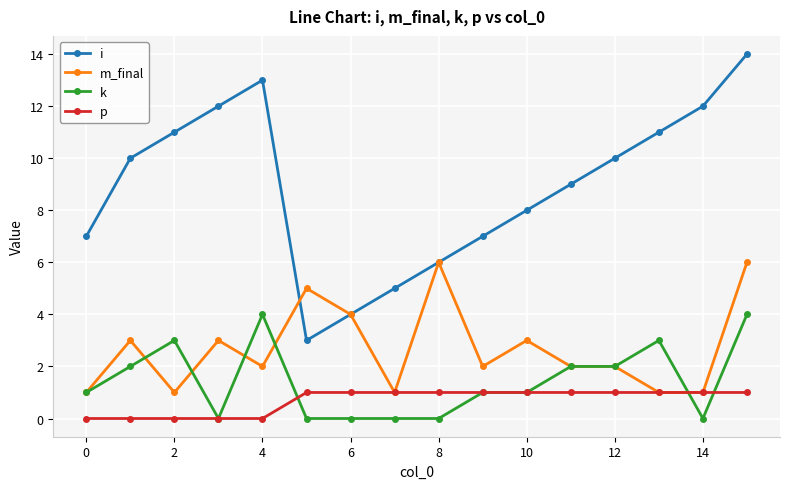

Which series has the largest range (max minus min)?

i